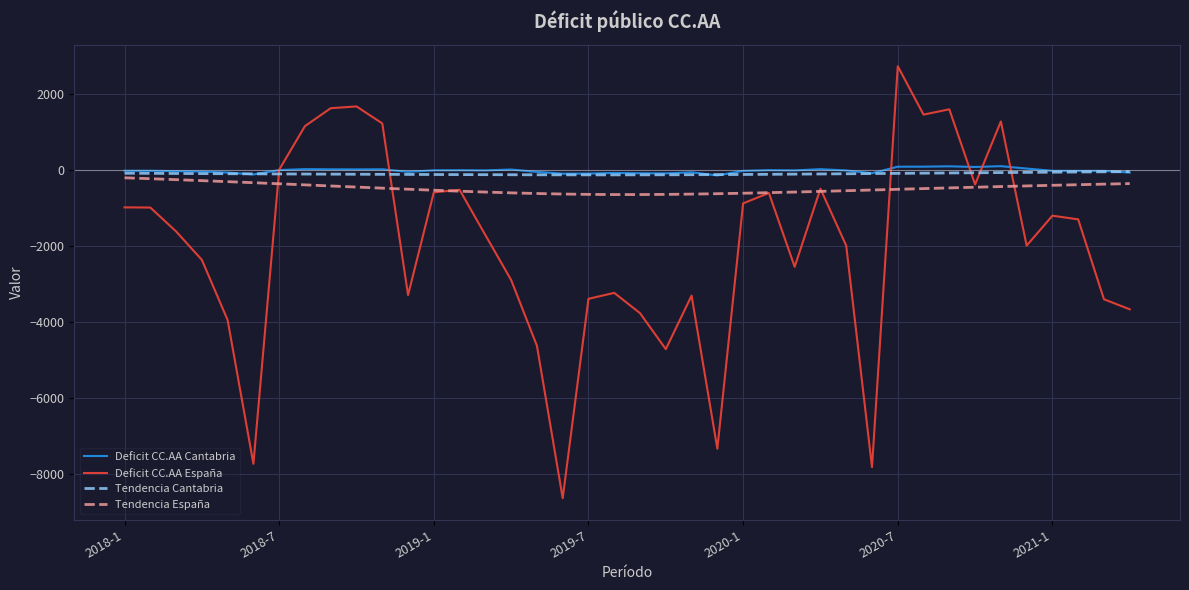

Which series has the largest range (max minus min)?

Deficit CC.AA España